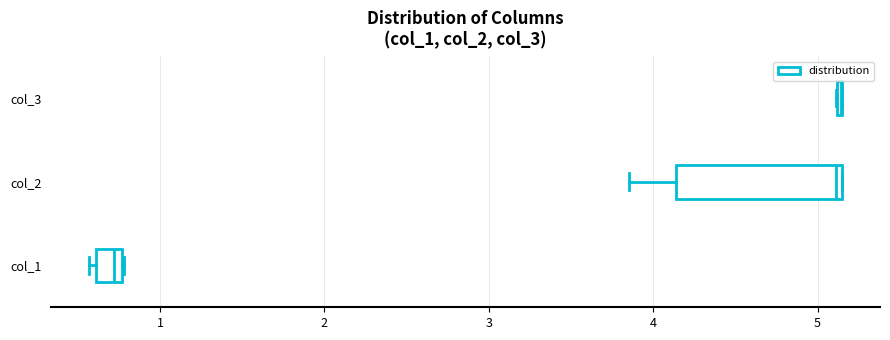

Which box is the widest, from its left edge to its right edge?

col_2